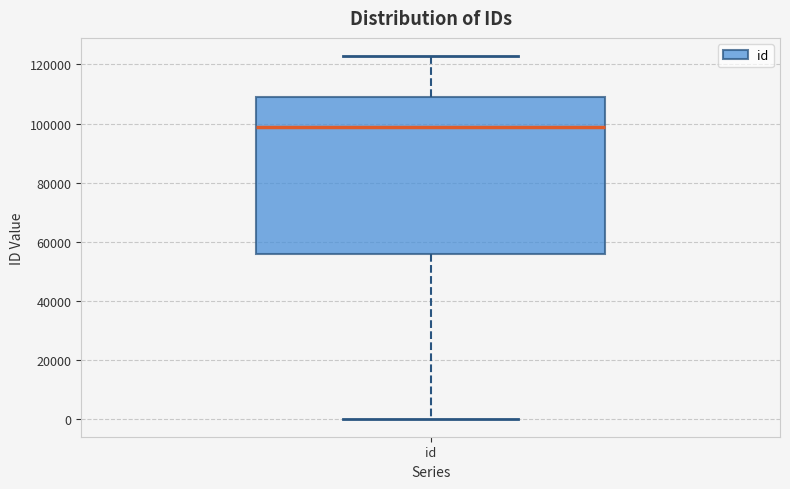

Read this box plot against the y-axis: the position of the median line, the range covered by the box, and the ends of both whiskers. The values are not printed on the chart, so give them approximately, as read against the axis.

median 98000, box 56000 to 110000, whiskers 0 to 122000